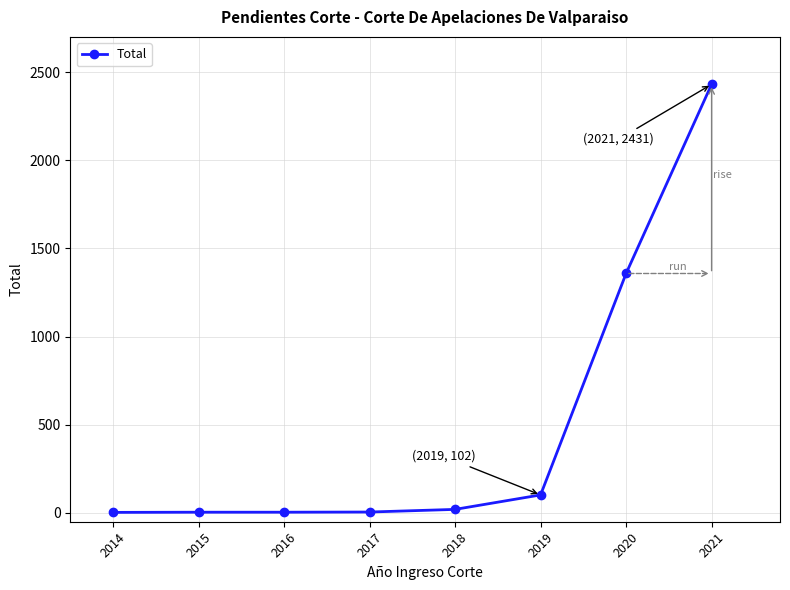

True or false: there are more than 2 points higher than both neighbors.

False